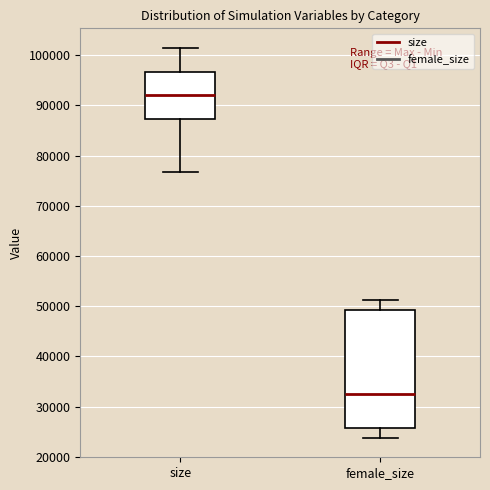

Which box has the highest median line?

size